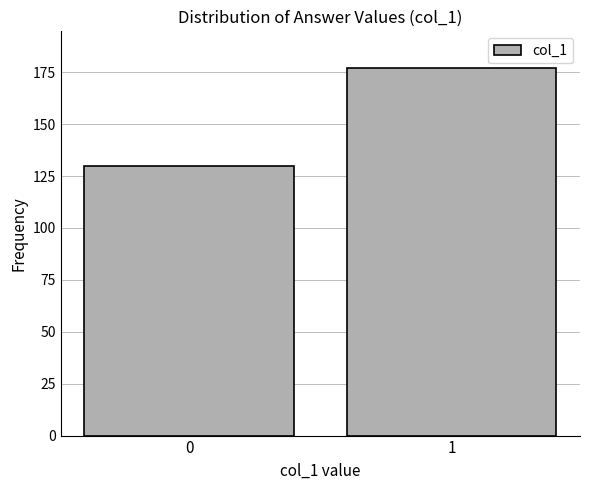

Reading left to right, list all the values displayed in this chart.

0=130	1=177